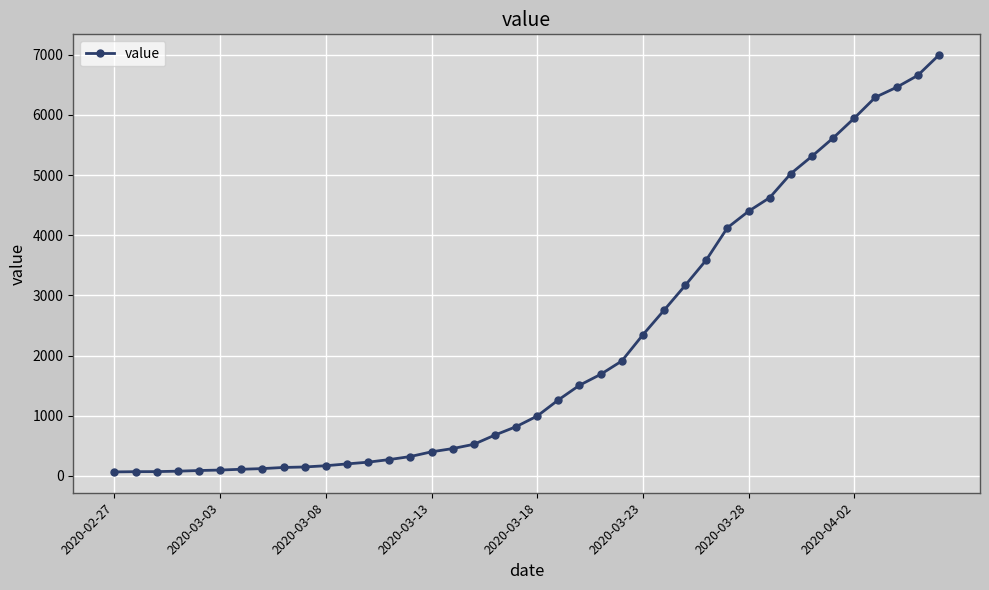

What is the difference between the maximum and minimum values?

6931